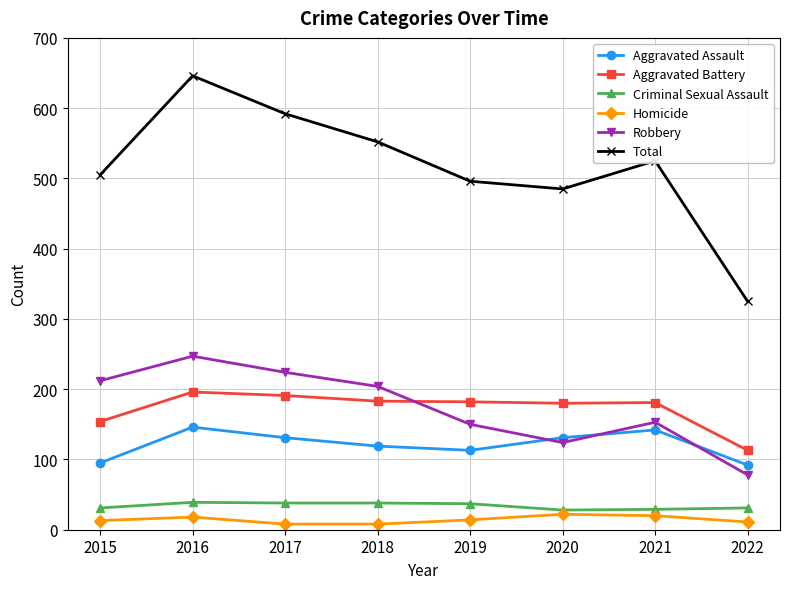

True or false: Aggravated Assault and Robbery cross at least once.

True